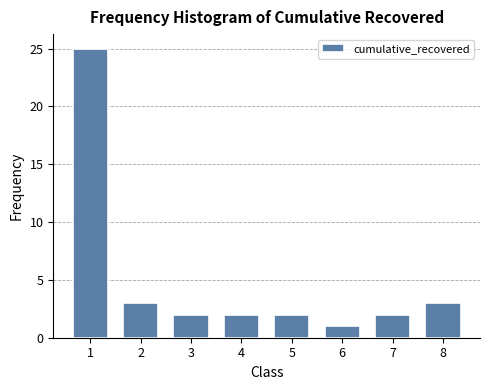

Reading left to right, what are all the values shown in this chart?

25	3	2	2	2	1	2	3